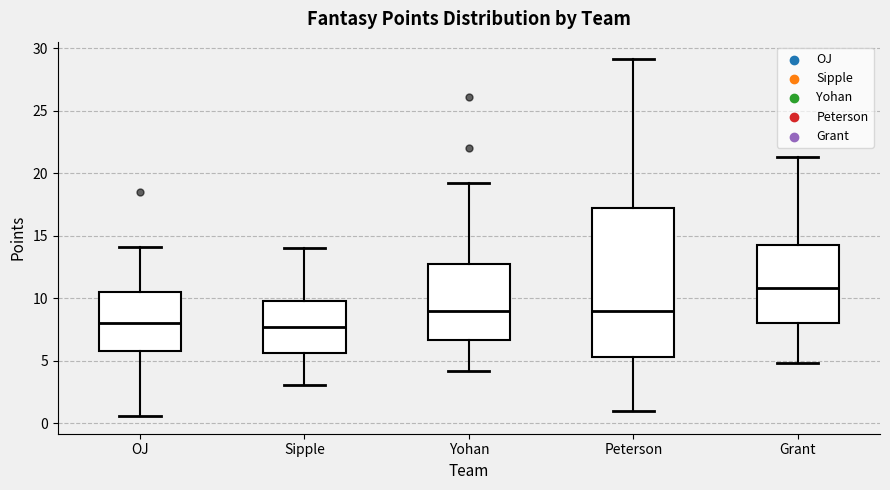

Comparing the boxes themselves (not the whiskers), which one is the tallest?

Peterson